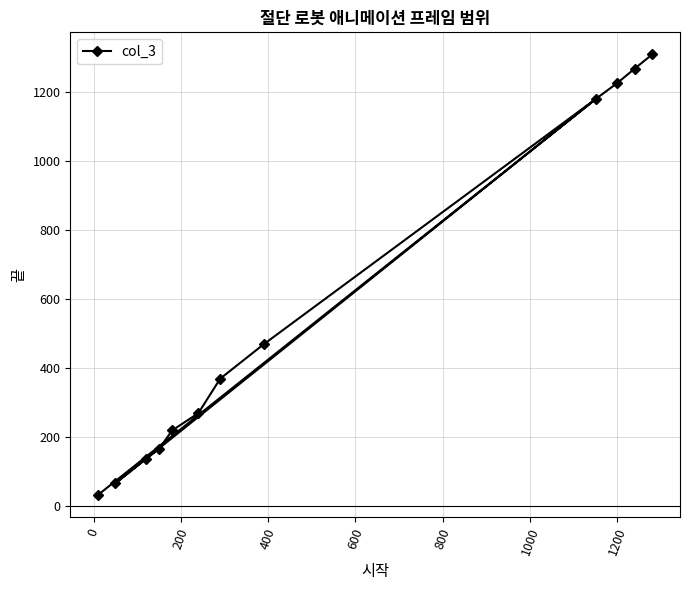

What is the difference between the maximum and minimum values?

1277